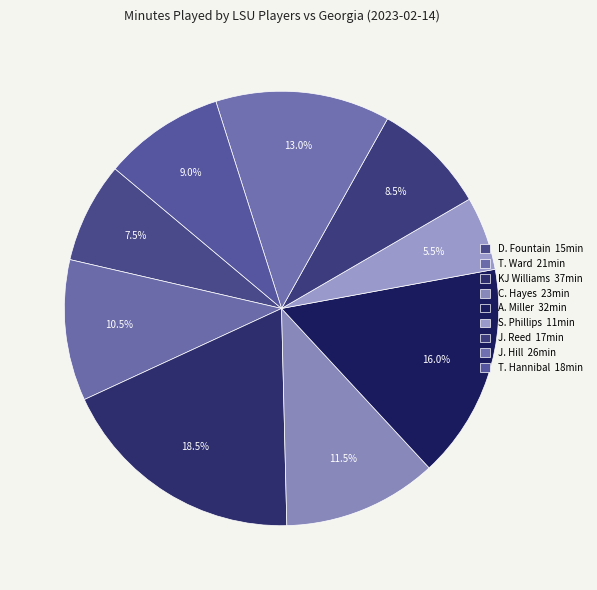

What is the total percentage of J. Hill and T. Ward?

23.5%